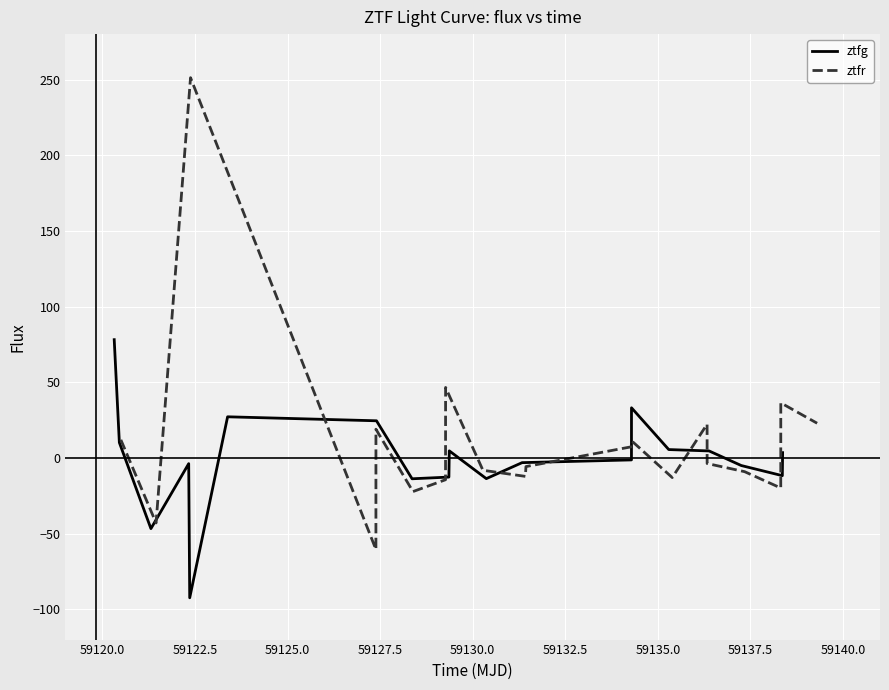

What is the greatest value displayed?

251.2